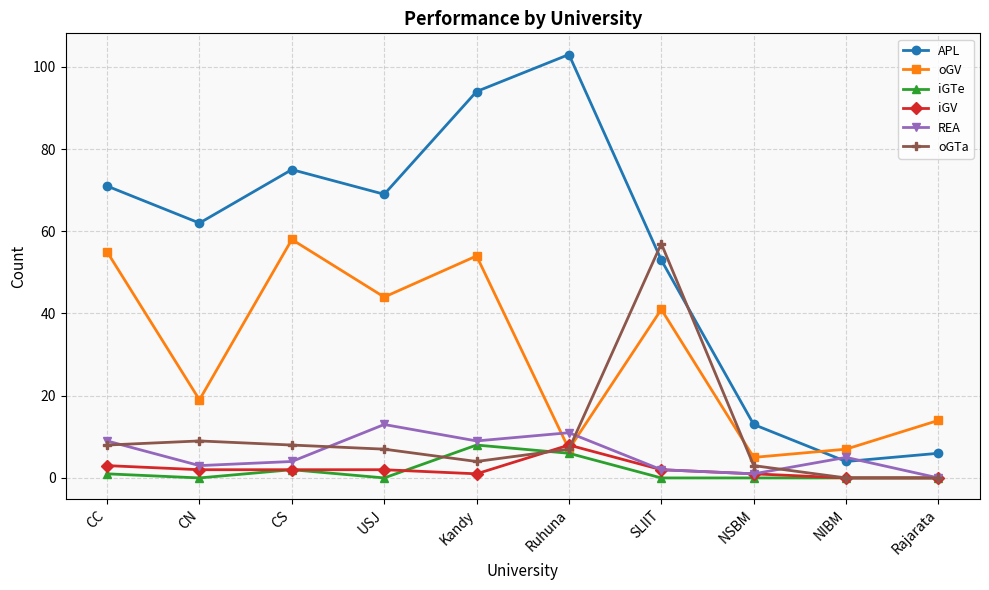

Rank the series at CC from lowest to highest value.

iGTe, iGV, oGTa, REA, oGV, APL